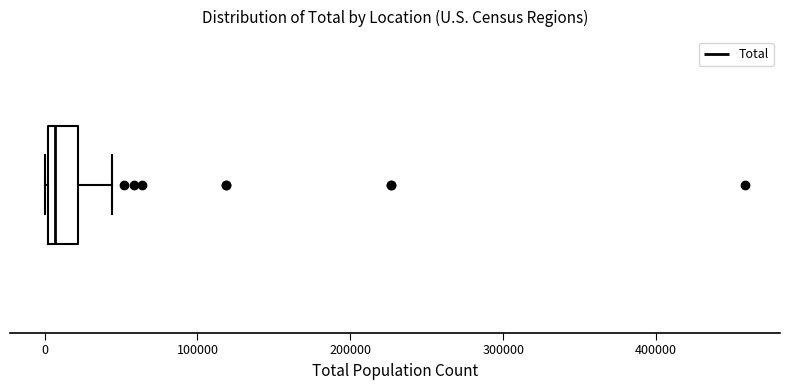

Transcribe this box plot: give where the median line is, the range the box spans, and where the two whiskers end, as read against the x-axis. The values are not printed on the chart, so give them approximately, as read against the axis.

median 10000, box 0 to 20000, whiskers 0 to 40000